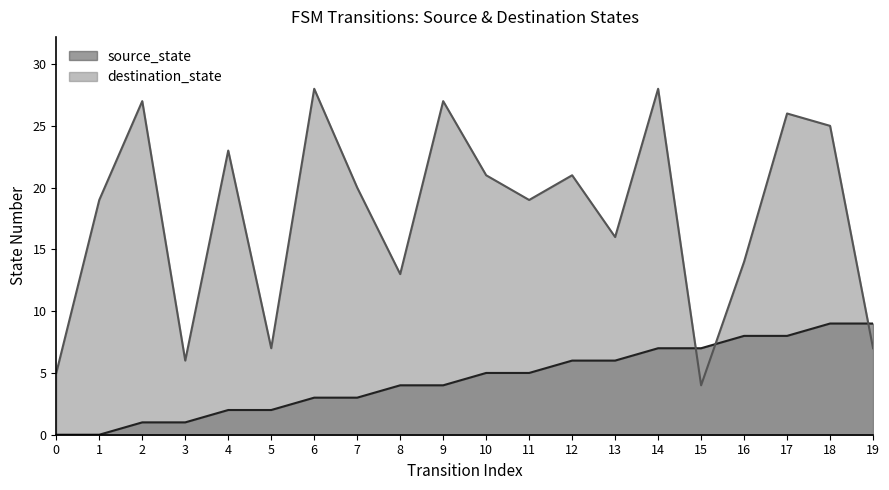

Between 11 and 16, which is larger?

16